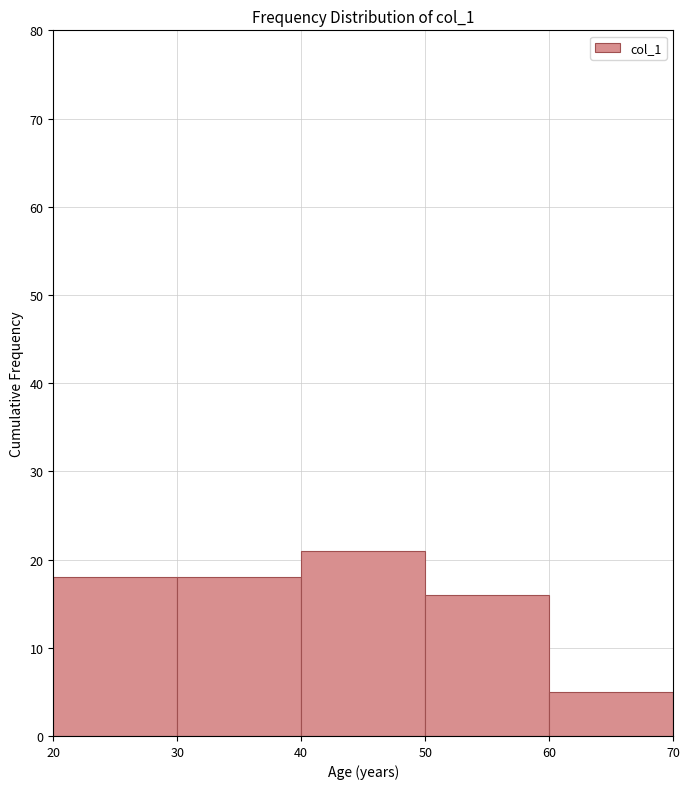

Which range on the x-axis has the tallest bar?

40 to 50